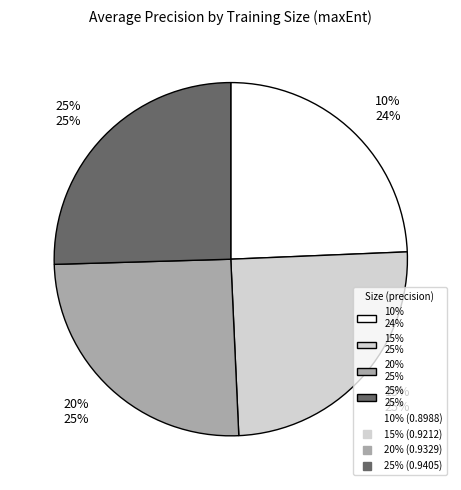

To the nearest percent, what is the difference between the largest and smallest slice percentages?

1%